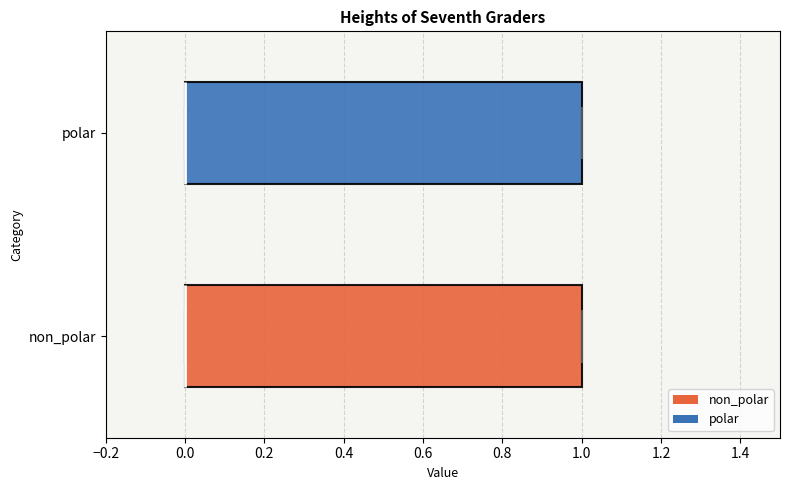

Reading bottom to top, transcribe this box plot: for each box, give where its median line is, the range the box spans, and where its two whiskers end, as read against the x-axis. The values are not printed on the chart, so give them approximately, as read against the axis.

non_polar: median 0 (drawn on the box's left edge), box 0 to 1, whiskers 0 to 1
polar: median 0 (drawn on the box's left edge), box 0 to 1, whiskers 0 to 1